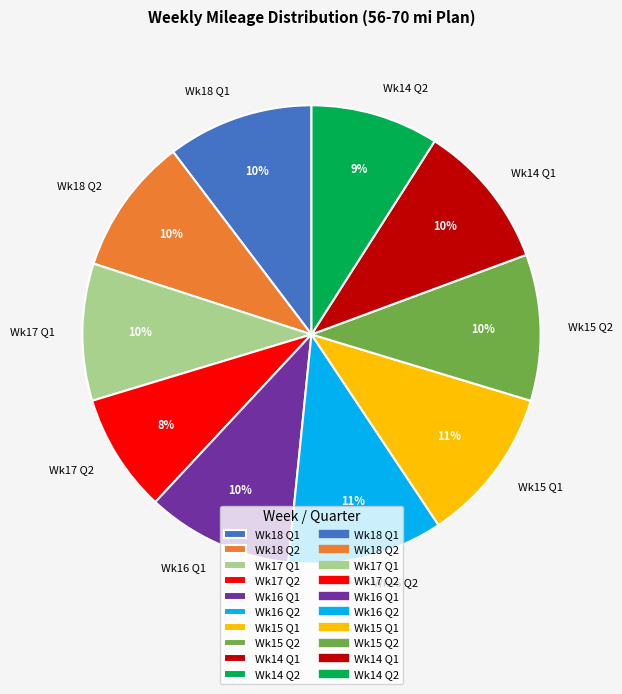

The Wk16 Q2 slice represents 3% of the pie. True or false?

False